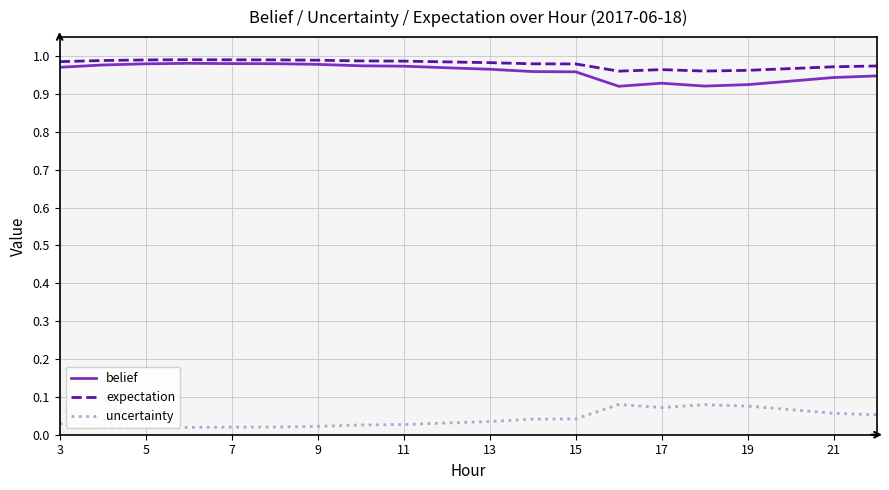

True or false: belief and uncertainty intersect in this chart.

False